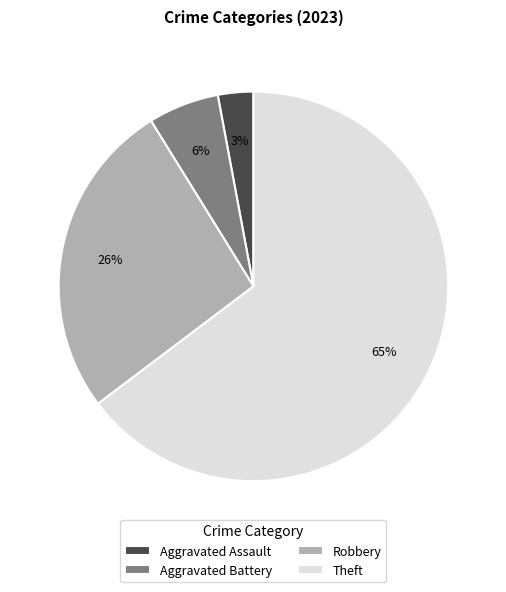

What is the largest slice in the pie chart?

Theft